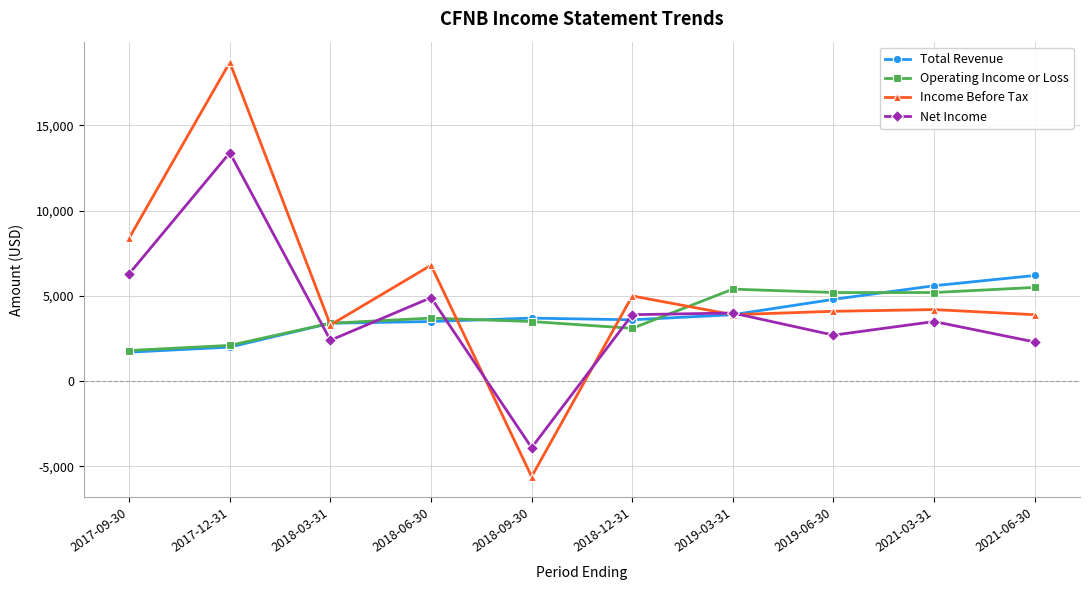

How many interior local valleys does the Net Income series have?

3